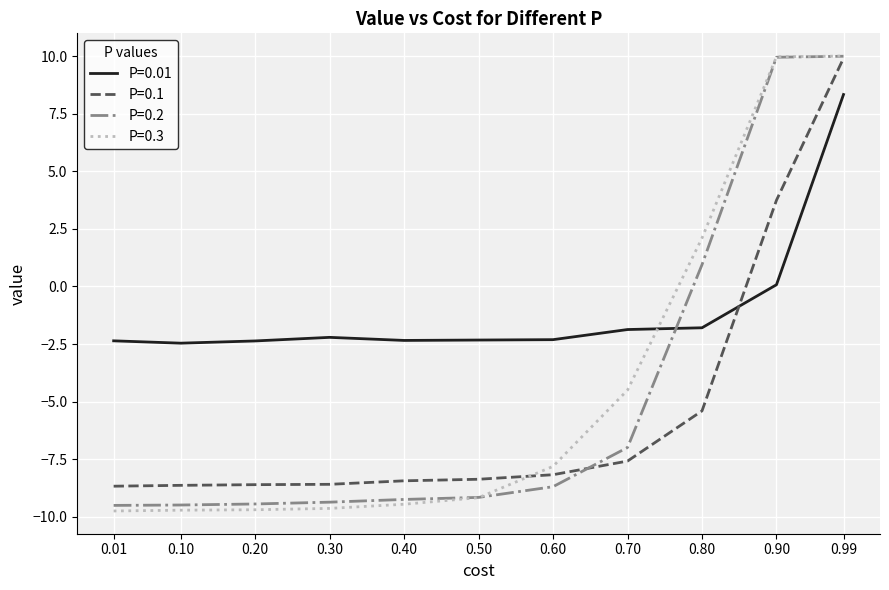

Which series ends up on top after the final intersection of P=0.01 and P=0.3?

P=0.3